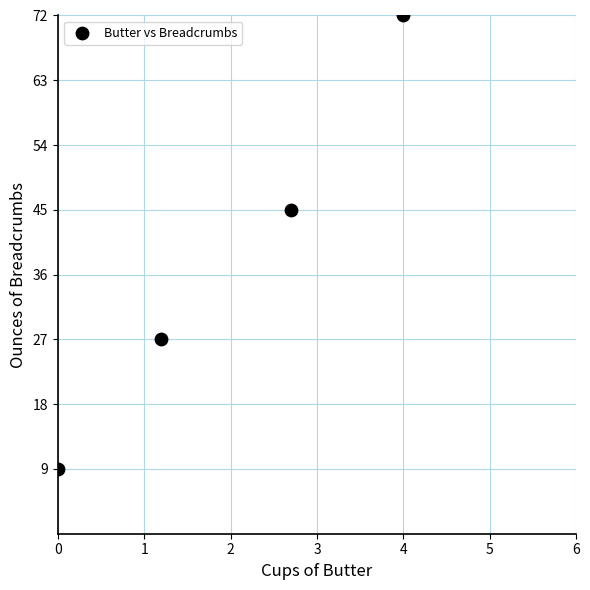

What Y value in the scatter plot is closest to 40?

45